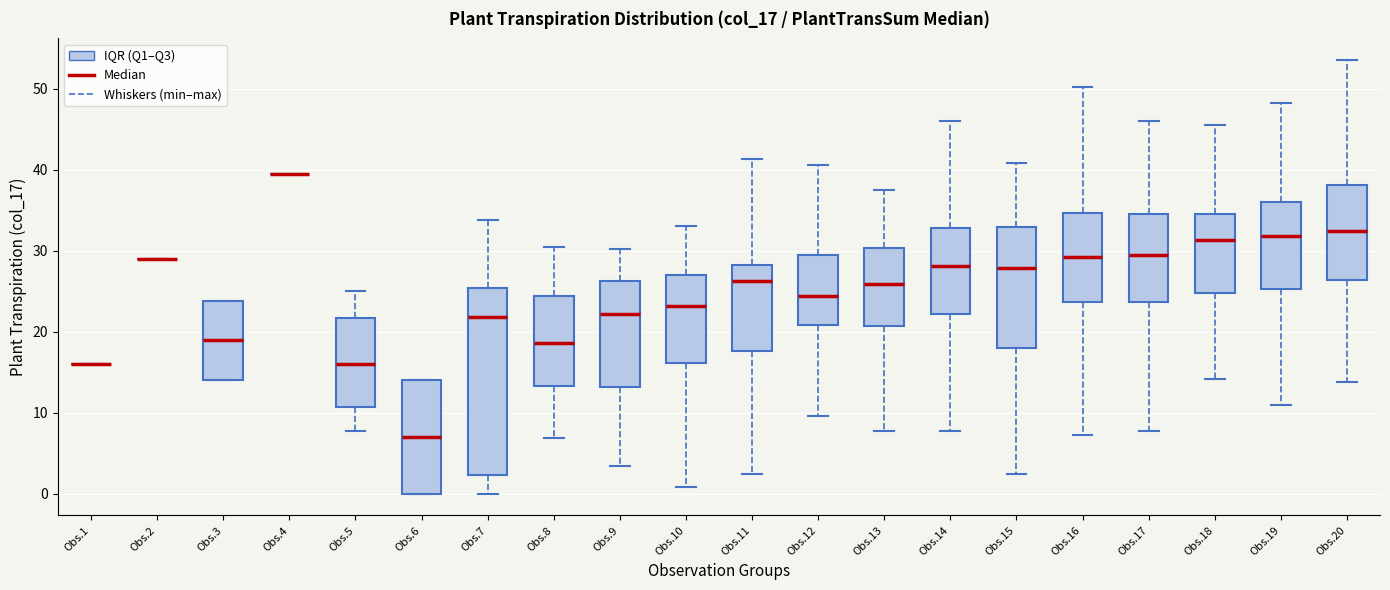

Comparing the boxes themselves (not the whiskers), which one is the tallest?

Obs.7